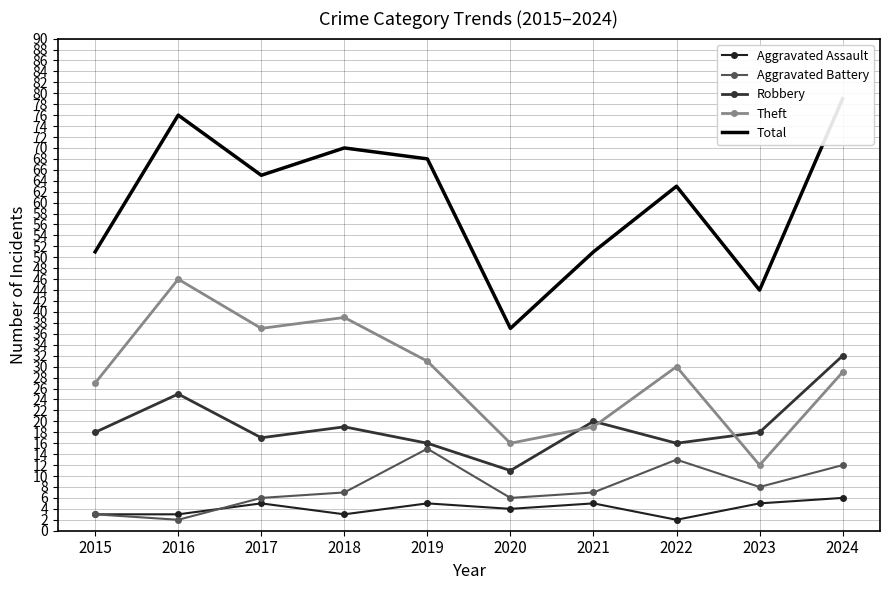

What are all the series names shown in the legend?

Aggravated Assault, Aggravated Battery, Robbery, Theft, Total